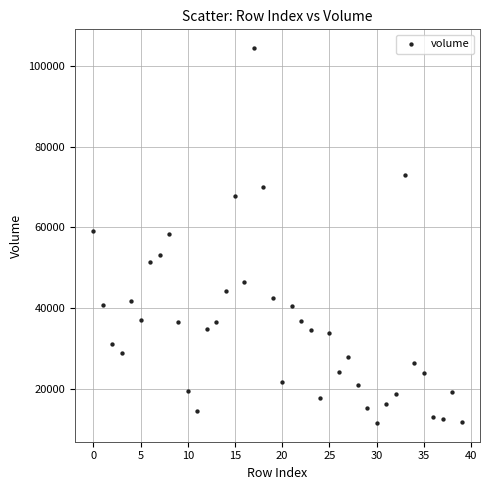

How many data points are displayed?

40